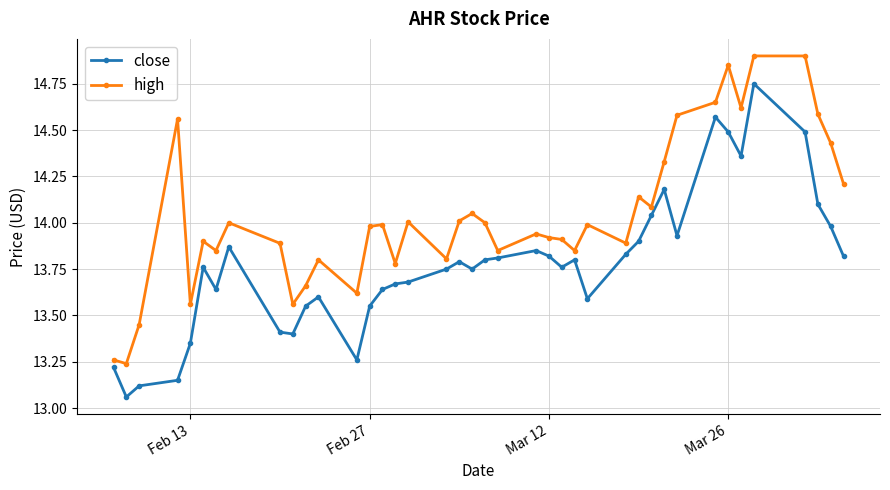

Which series has the largest total across all categories?

high